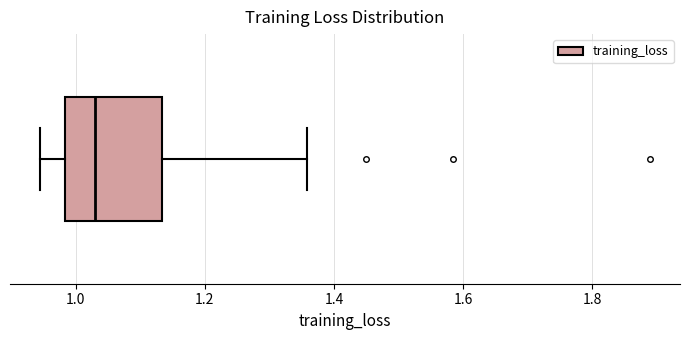

Read this box plot against the x-axis: the position of the median line, the range covered by the box, and the ends of both whiskers. The values are not printed on the chart, so give them approximately, as read against the axis.

median 1.04, box 0.98 to 1.14, whiskers 0.94 to 1.36